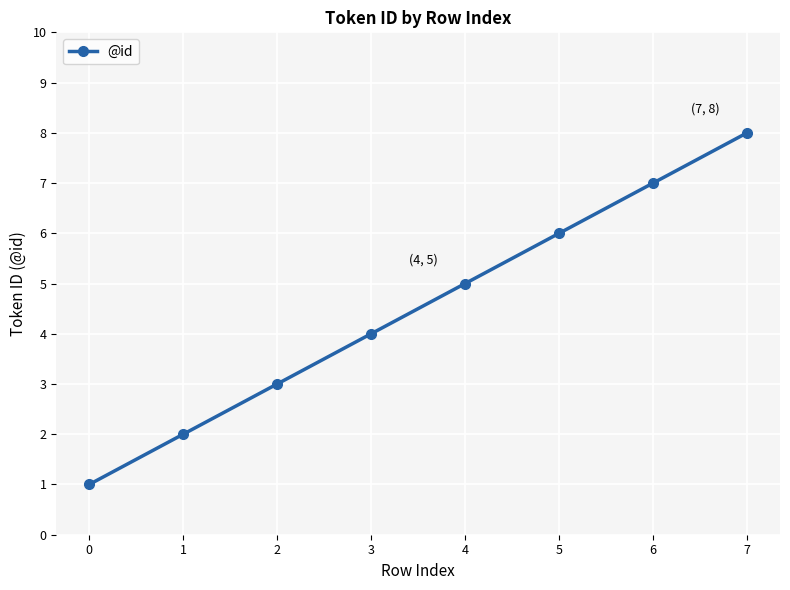

Reading left to right, extract all data points from this chart.

0=1	1=2	2=3	3=4	4=5	5=6	6=7	7=8